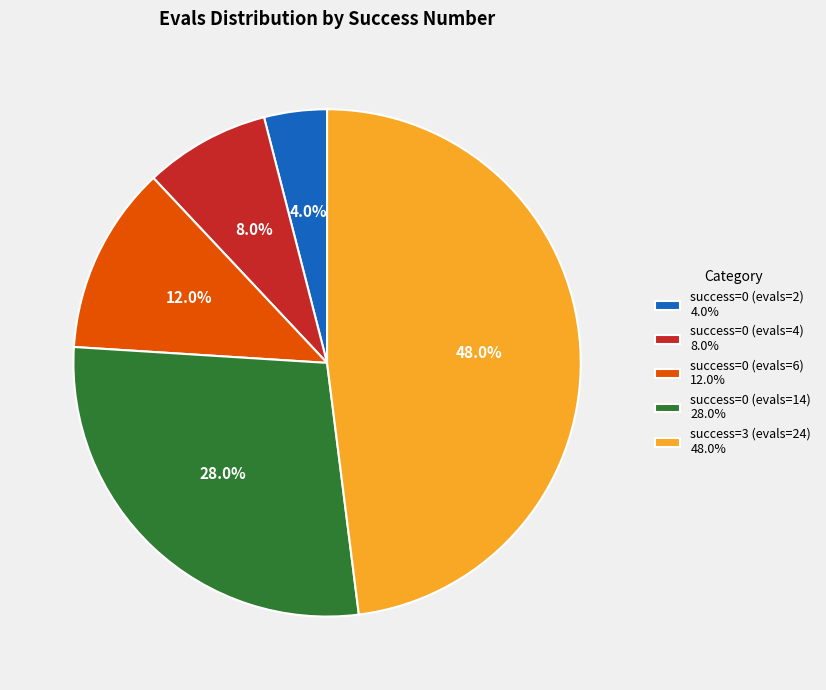

Does any single category account for the majority?

No